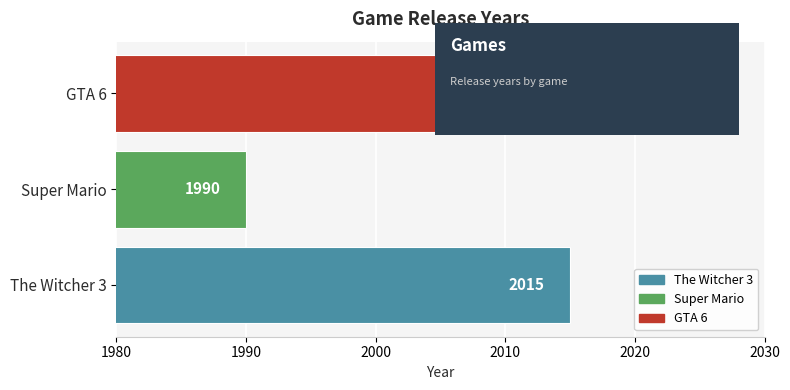

True or false: the data shows 791 at GTA 6.

False